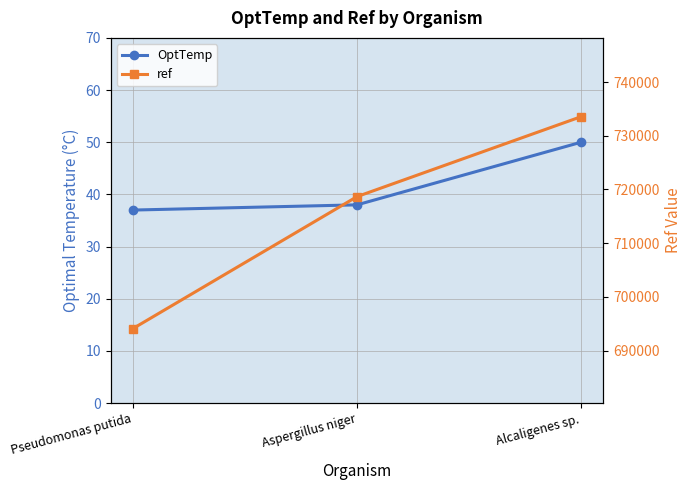

How many lines are shown in the chart?

2